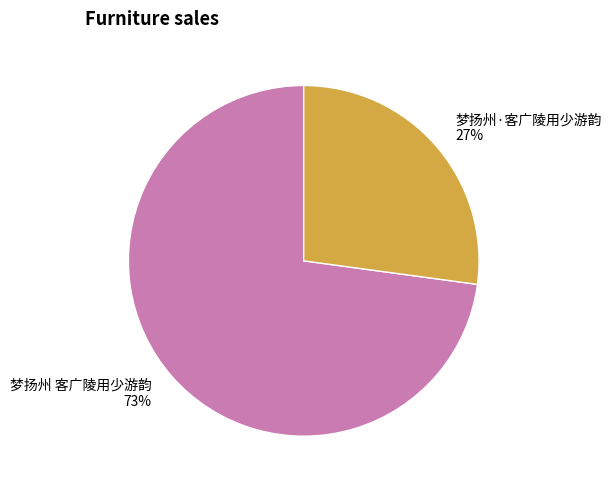

Which slice is the largest?

梦扬州 客广陵用少游韵